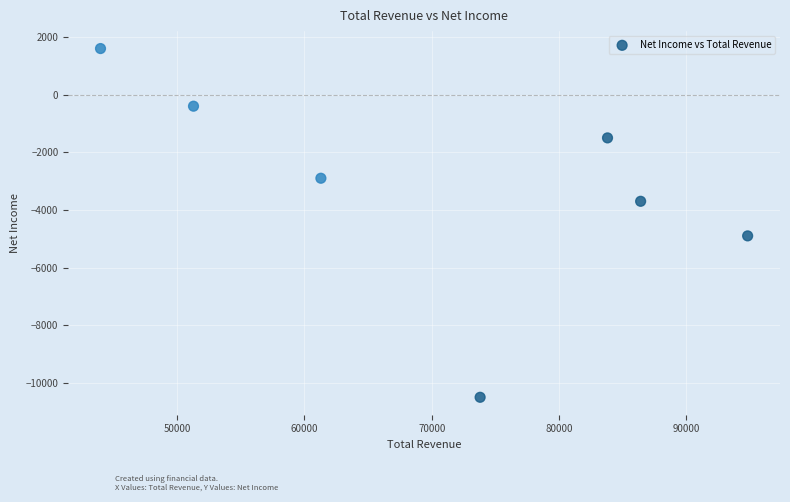

What is the average Y value?

-3186